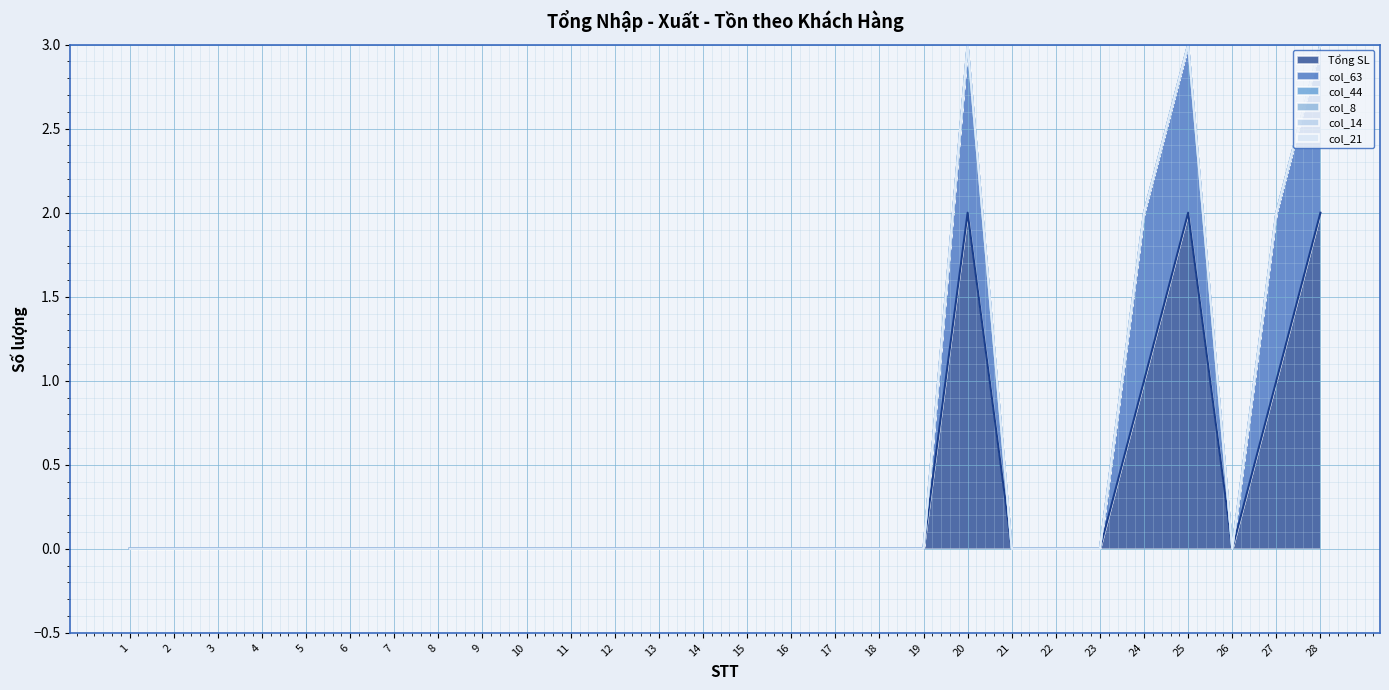

Where is col_44 nearest to the value 0?

1